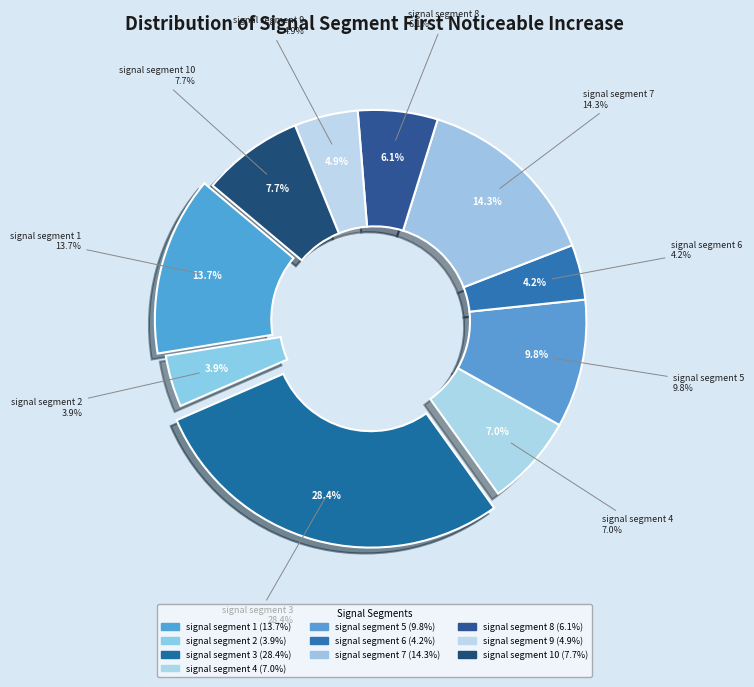

Is it true that signal segment 9 is 1% of the pie?

False